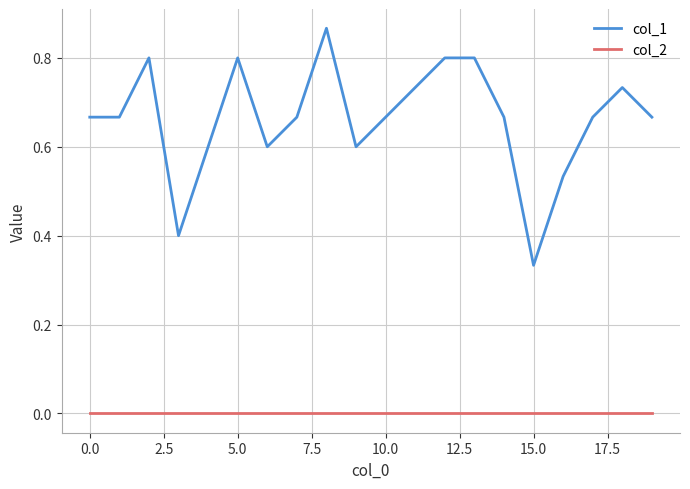

Which series has the widest spread of values?

col_1